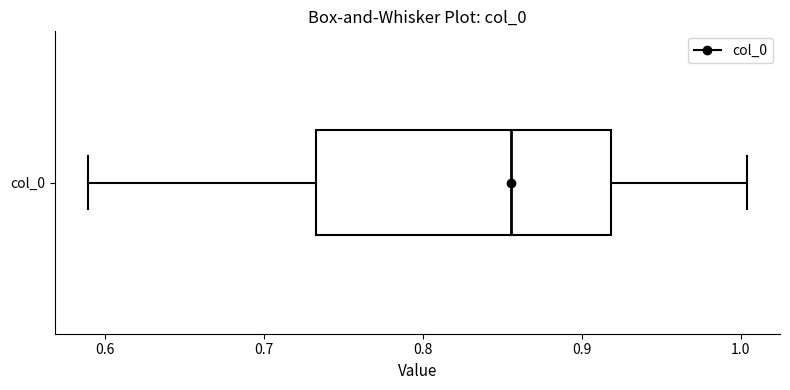

Read this box plot against the x-axis: the position of the median line, the range covered by the box, and the ends of both whiskers. The values are not printed on the chart, so give them approximately, as read against the axis.

median 0.86, box 0.73 to 0.92, whiskers 0.59 to 1.00